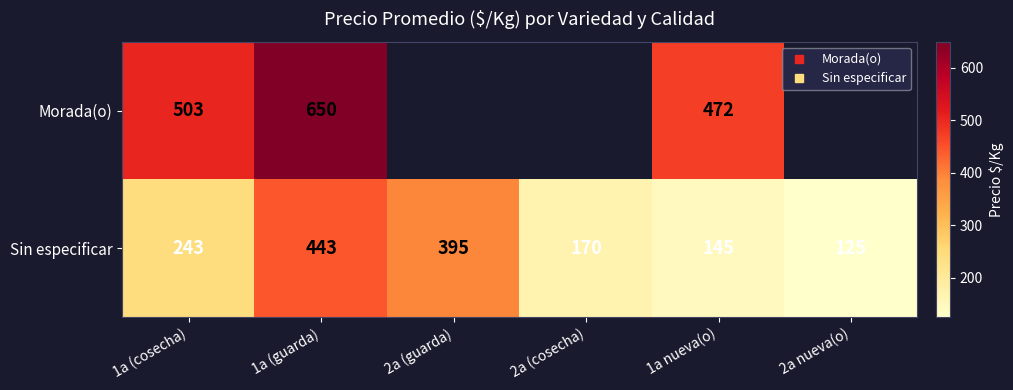

Between 2a (cosecha) and 2a nueva(o), which series saw the biggest shift?

Sin especificar